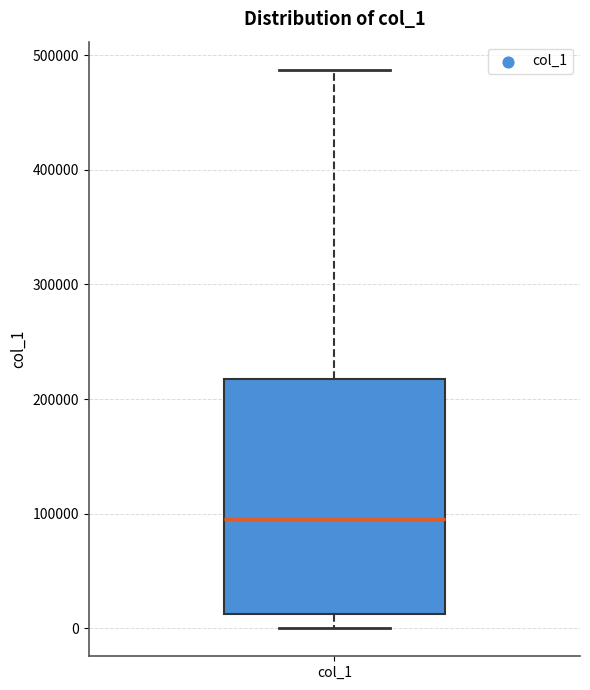

Where is the lower edge of the box for col_1 on the y-axis? The values are not printed on the chart, so give them approximately, as read against the axis.

10000